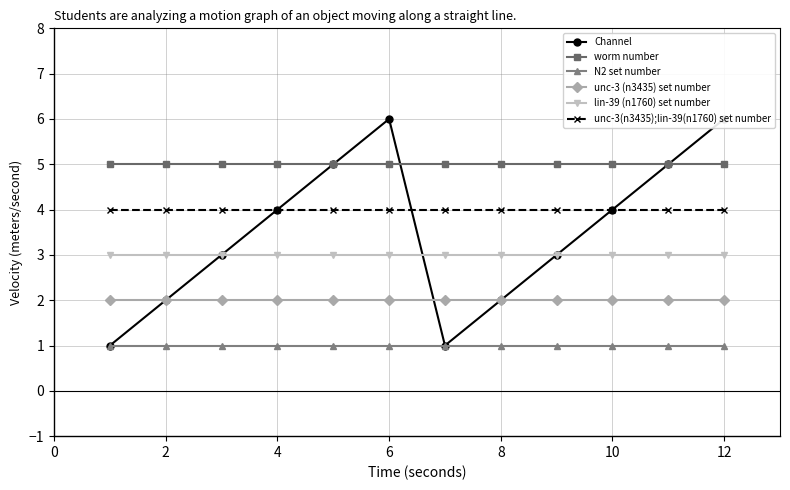

How many intersections are there between lin-39 (n1760) set number and Channel?

1